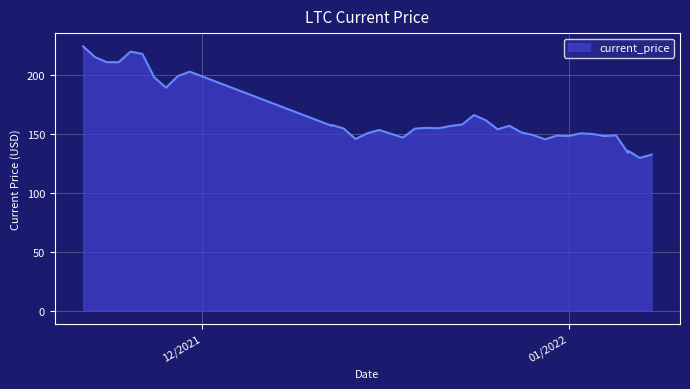

How many points are higher than both their immediate neighbors (excluding endpoints)?

11